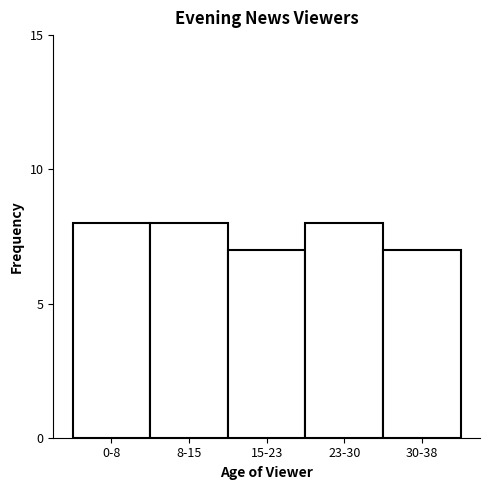

Reading left to right, what are all the values shown in this chart?

0-8=8	8-15=8	15-23=7	23-30=8	30-38=7